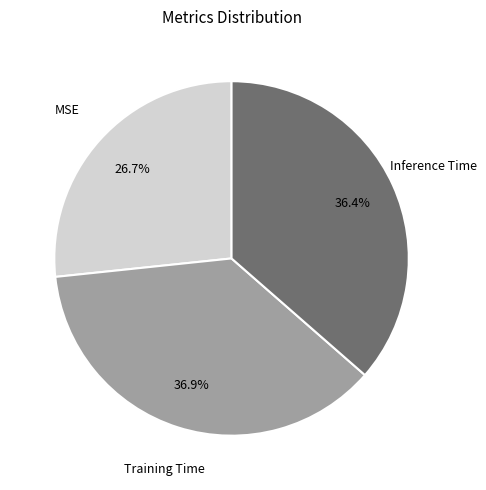

How many segments does this pie chart have?

3